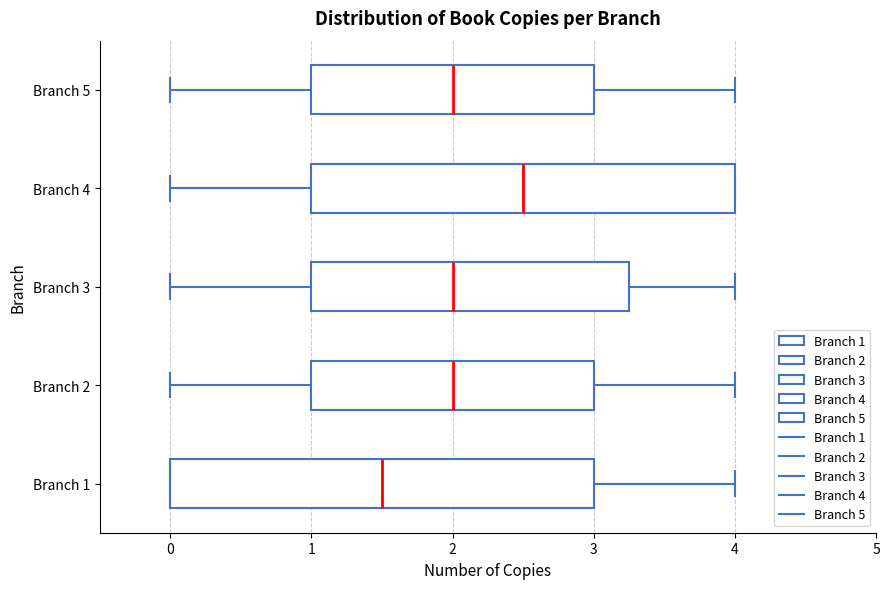

Which box's median line is the furthest to the right?

Branch 4